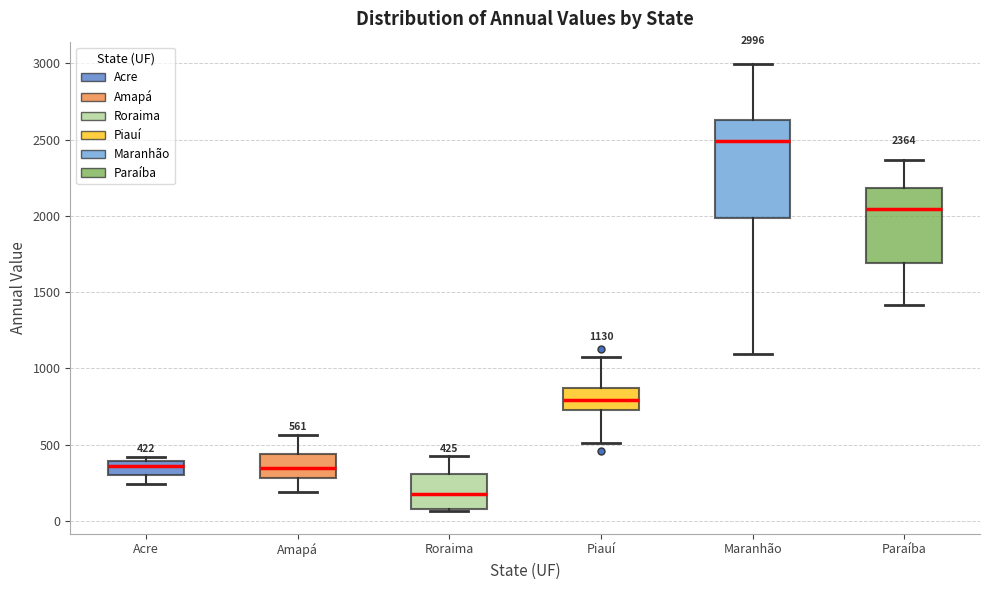

Comparing the boxes themselves (not the whiskers), which one is the tallest?

Maranhão